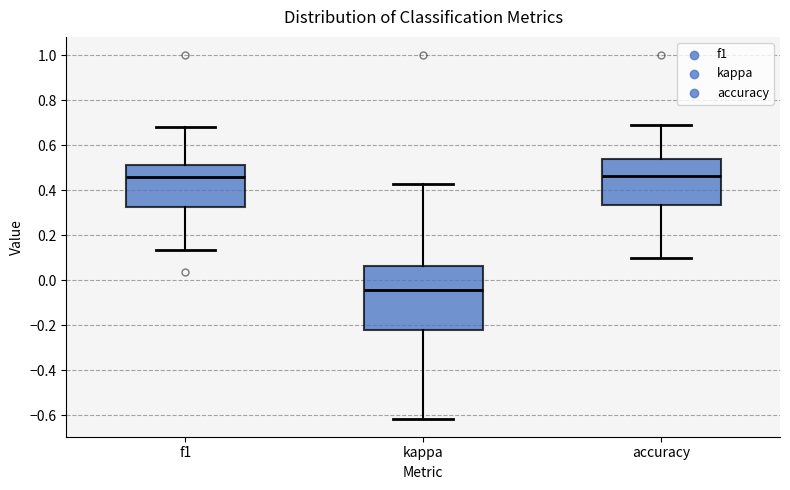

Reading left to right, read every box against the y-axis: the position of its median line, the range the box covers, and the ends of its whiskers. The values are not printed on the chart, so give them approximately, as read against the axis.

f1: median 0.46, box 0.32 to 0.50, whiskers 0.14 to 0.68
kappa: median -0.04, box -0.22 to 0.06, whiskers -0.62 to 0.42
accuracy: median 0.46, box 0.34 to 0.54, whiskers 0.10 to 0.68